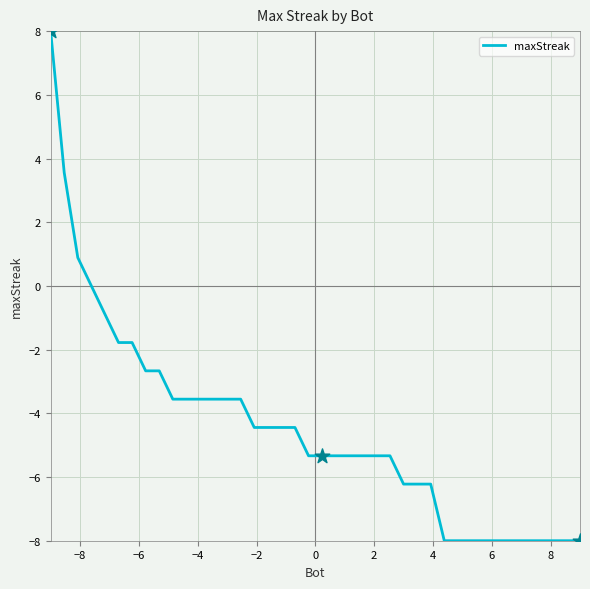

What is the smallest value displayed?

-8.0